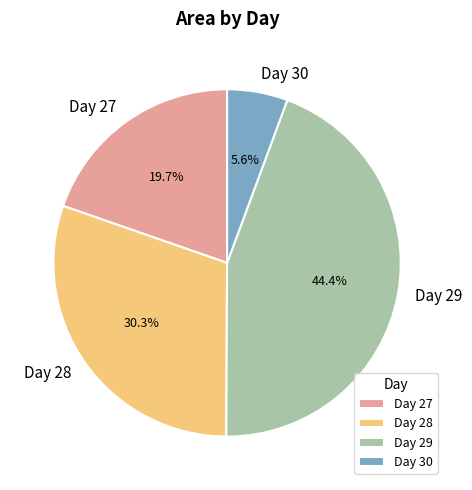

To the nearest percent, what is the average slice percentage?

25%